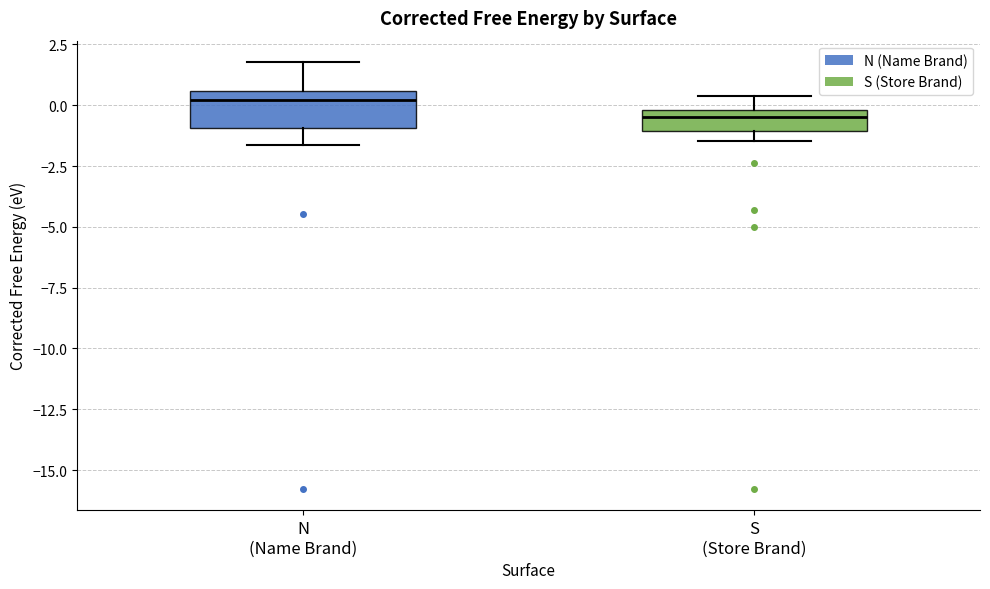

Reading left to right, transcribe this box plot: for each box, give where its median line is, the range the box spans, and where its two whiskers end, as read against the y-axis. The values are not printed on the chart, so give them approximately, as read against the axis.

N (Name Brand): median 0.0, box -1.0 to 0.5, whiskers -1.5 to 2.0
S (Store Brand): median -0.5, box -1.0 to 0.0, whiskers -1.5 to 0.5